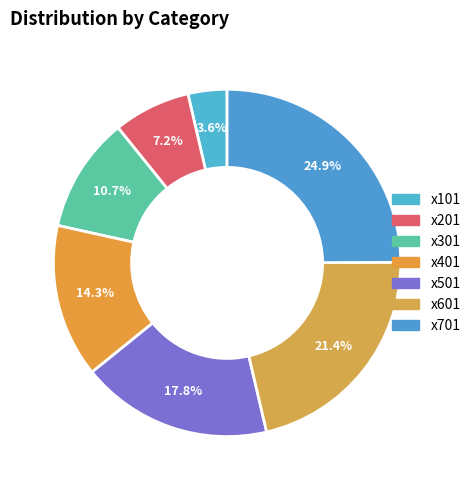

Does x501 represent more than half of the total?

No